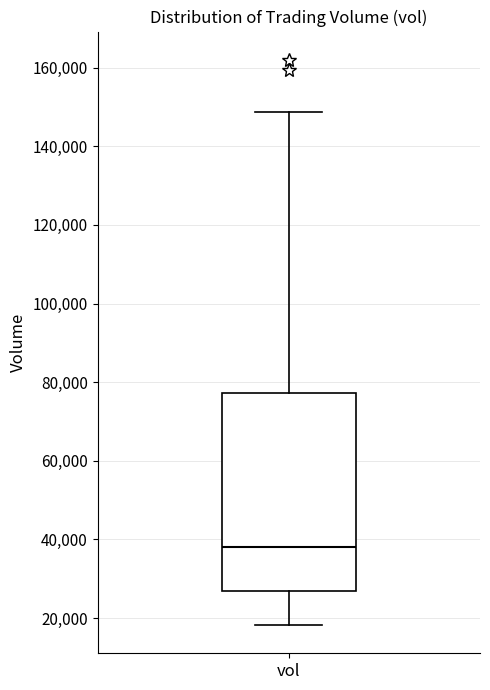

Where does the upper whisker of the box for vol end on the y-axis? The values are not printed on the chart, so give them approximately, as read against the axis.

148000